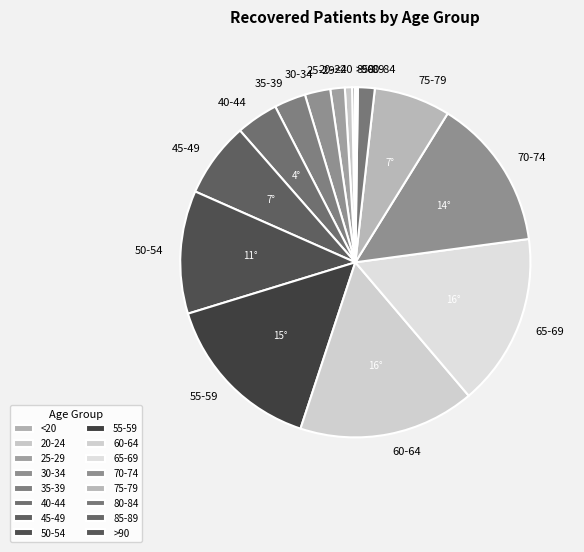

Does any single category account for the majority?

No